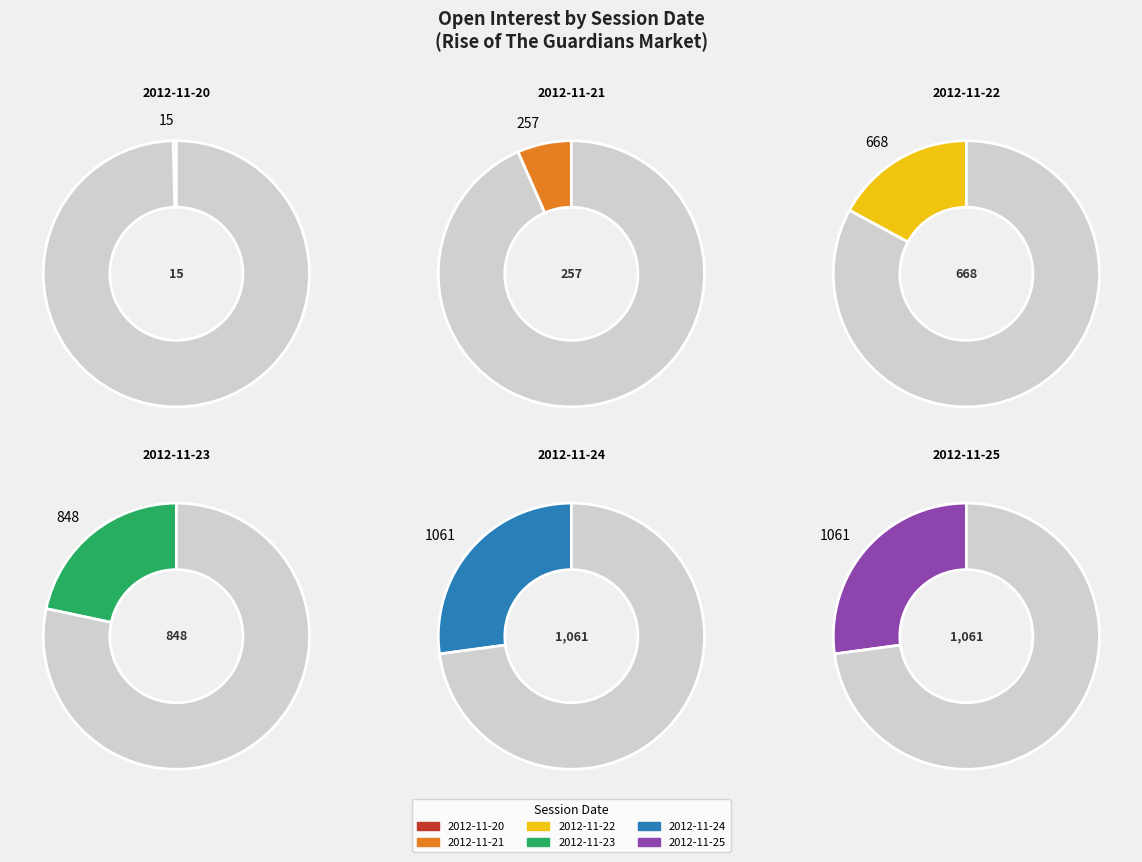

Combined, what portion of the pie is 2012-11-22 and 2012-11-23?

38.8%